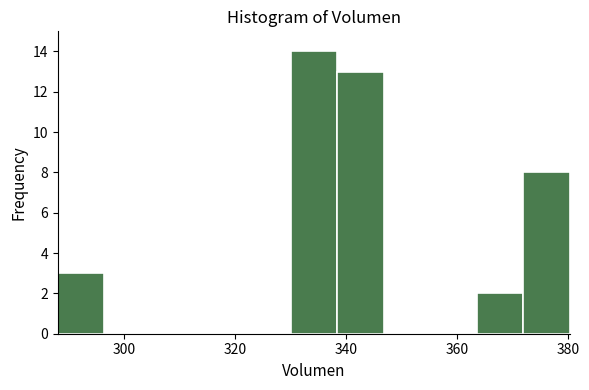

Reading left to right, list every bar in this chart as the range it spans on the x-axis followed by its height. Neither the bar edges nor the heights are printed on the chart, so give them approximately, as read against the axes.

288 to 296: 3
296 to 304: 0
304 to 314: 0
314 to 322: 0
322 to 330: 0
330 to 338: 14
338 to 346: 13
346 to 356: 0
356 to 364: 0
364 to 372: 2
372 to 380: 8